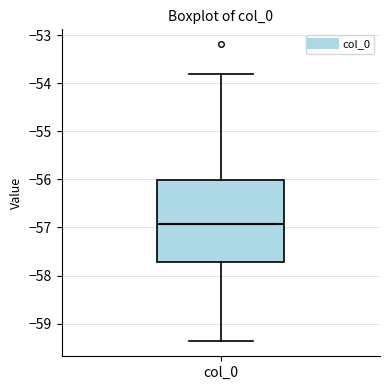

Where does the lower whisker of the box for col_0 end on the y-axis? The values are not printed on the chart, so give them approximately, as read against the axis.

-59.4